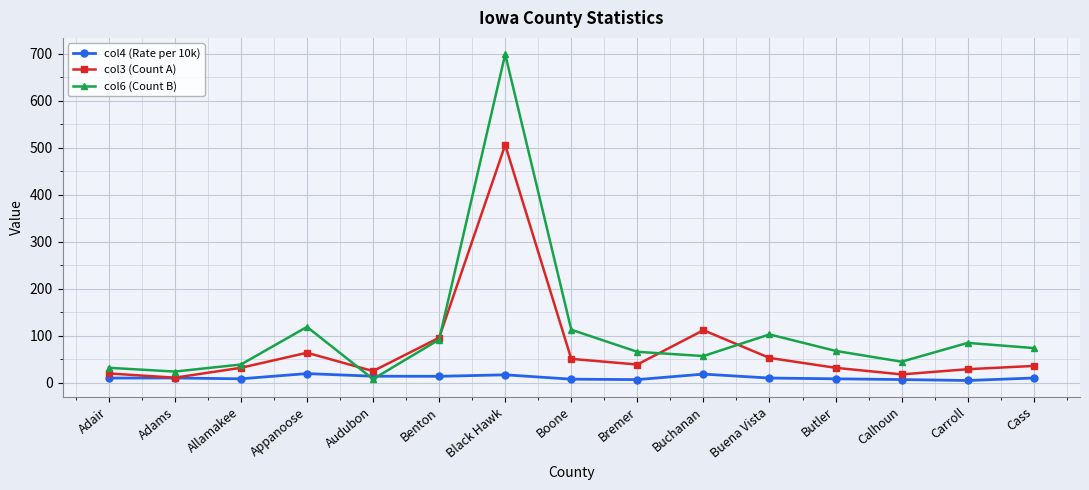

True or false: col3 (Count A) has more than 0 interior local peaks.

True